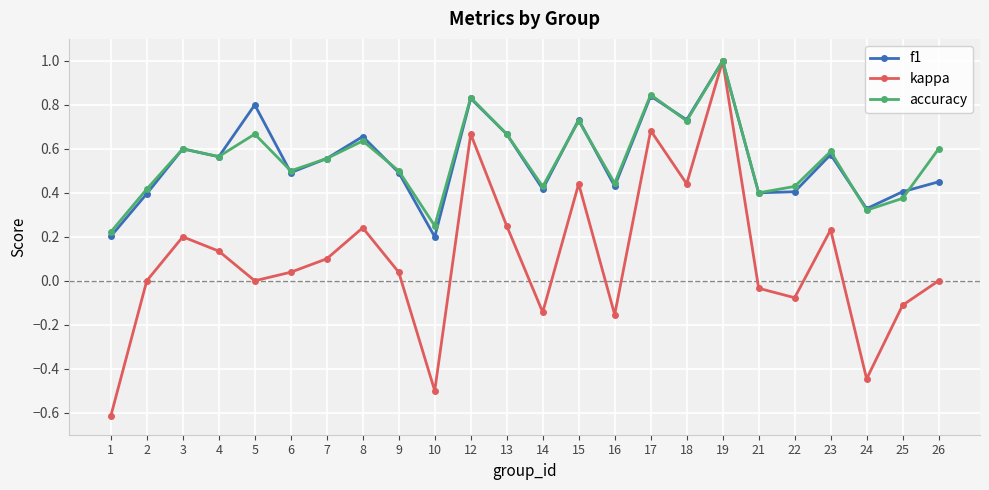

Is the value of accuracy at 5 greater than the value of f1 at 18?

No